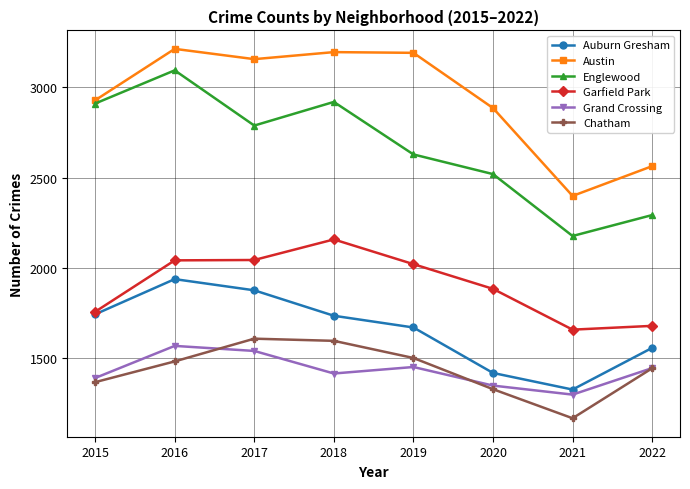

What are all the series names shown in the legend?

Auburn Gresham, Austin, Englewood, Garfield Park, Grand Crossing, Chatham